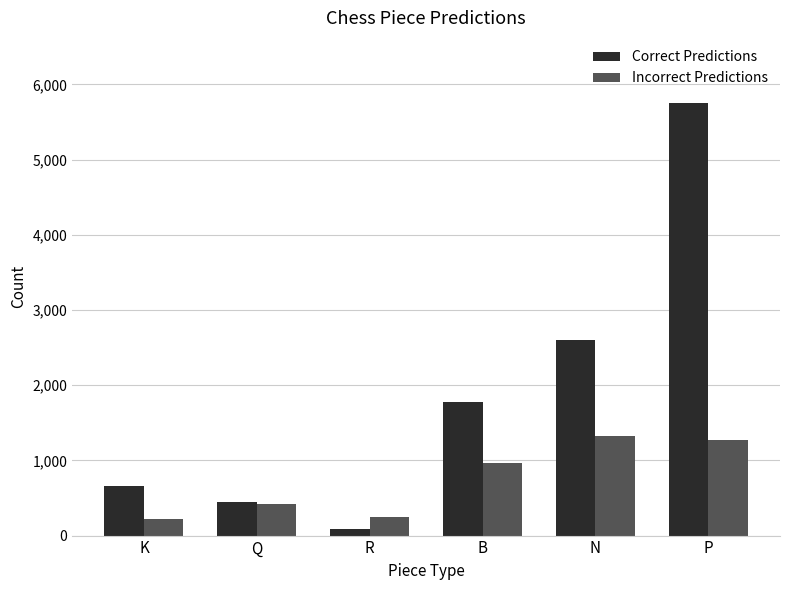

The value of Incorrect Predictions at R is 252. True or false?

True